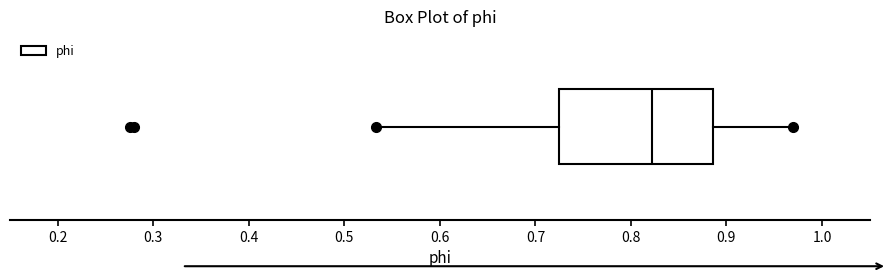

Where does the left whisker of the box end on the x-axis? The values are not printed on the chart, so give them approximately, as read against the axis.

0.53